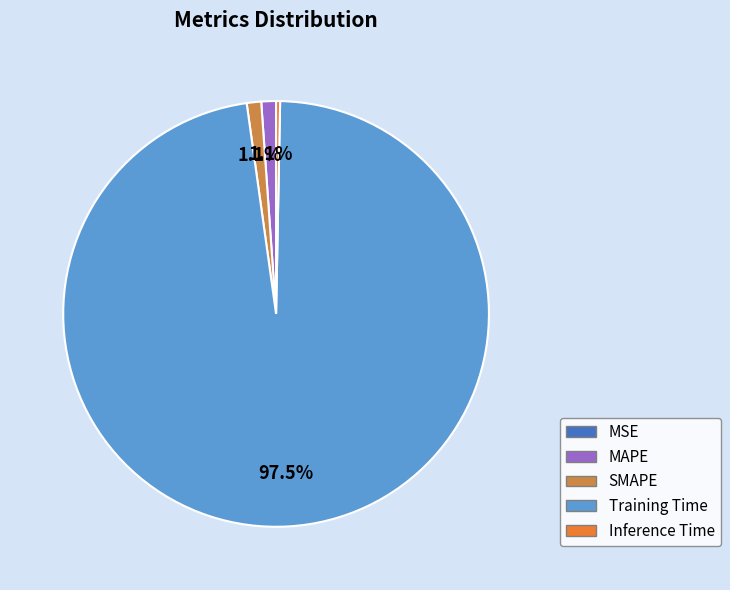

Which has a higher value, MAPE or Inference Time?

MAPE